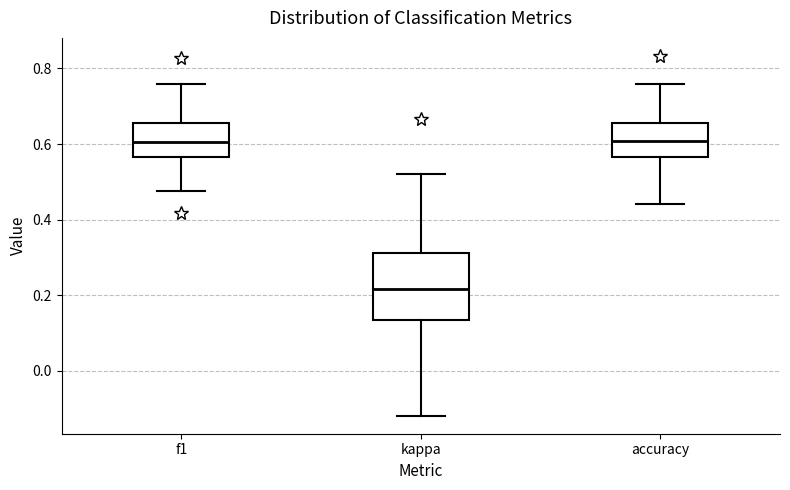

Reading left to right, read every box against the y-axis: the position of its median line, the range the box covers, and the ends of its whiskers. The values are not printed on the chart, so give them approximately, as read against the axis.

f1: median 0.60, box 0.56 to 0.66, whiskers 0.48 to 0.76
kappa: median 0.22, box 0.14 to 0.32, whiskers -0.12 to 0.52
accuracy: median 0.60, box 0.56 to 0.66, whiskers 0.44 to 0.76